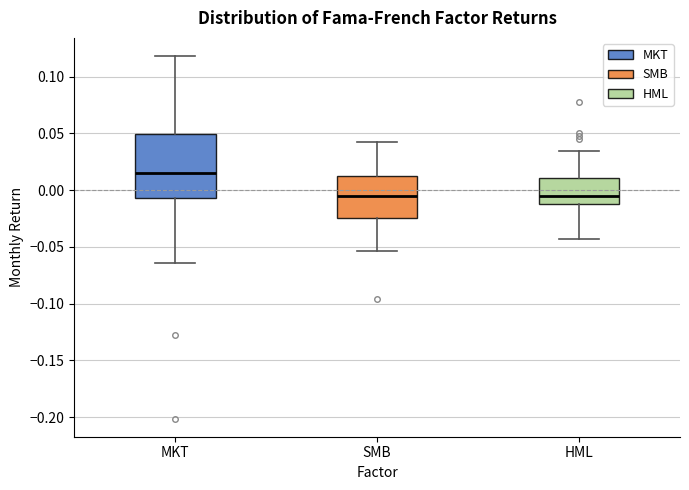

Reading left to right, read every box against the y-axis: the position of its median line, the range the box covers, and the ends of its whiskers. The values are not printed on the chart, so give them approximately, as read against the axis.

MKT: median 0.015, box -0.005 to 0.050, whiskers -0.065 to 0.120
SMB: median -0.005, box -0.025 to 0.015, whiskers -0.055 to 0.045
HML: median -0.005, box -0.010 to 0.010, whiskers -0.045 to 0.035